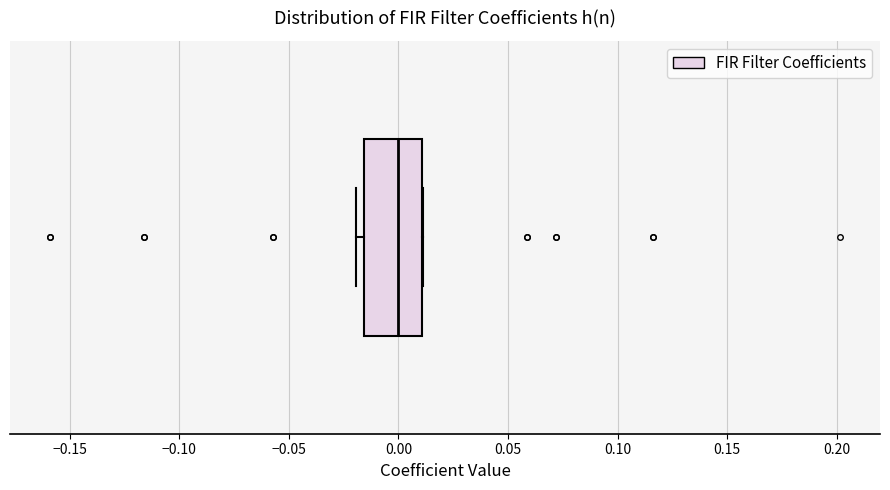

Where is the left edge of the box on the x-axis? The values are not printed on the chart, so give them approximately, as read against the axis.

-0.015